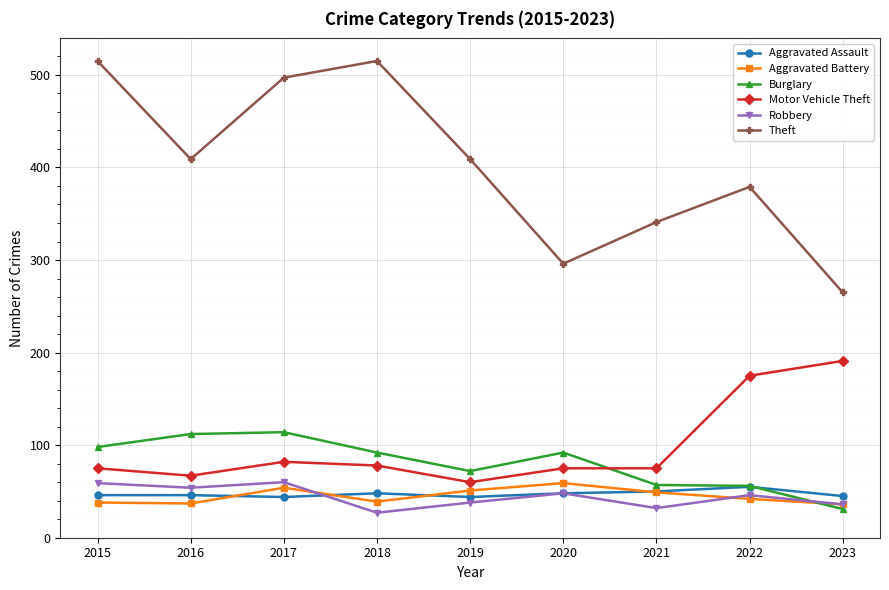

What is the value of the Theft point at the 2nd from the left?

409